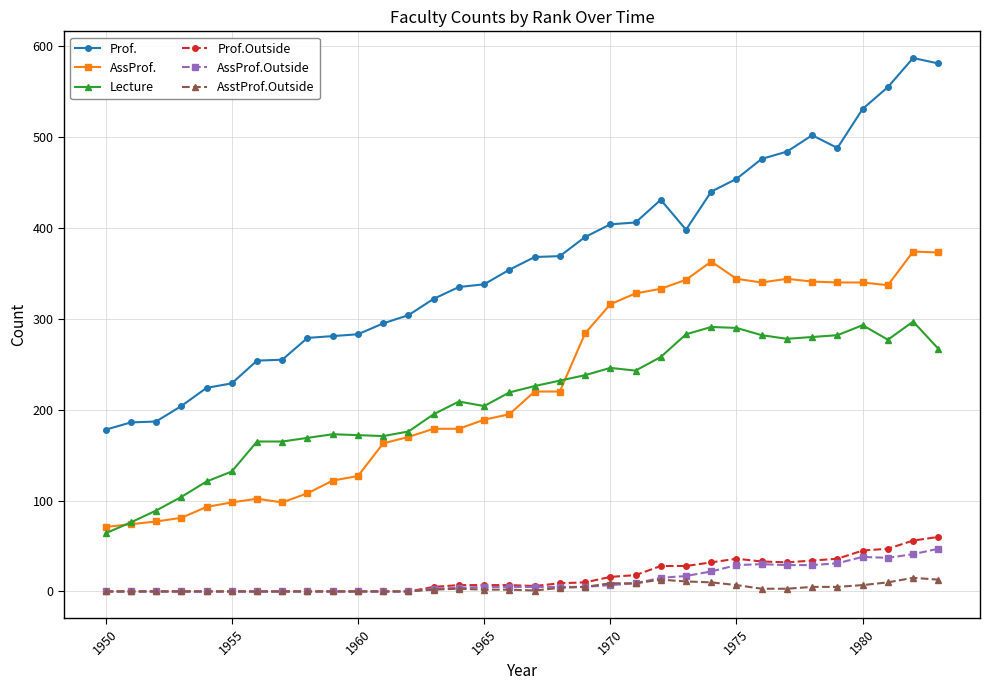

What is the maximum value shown in the chart?

587